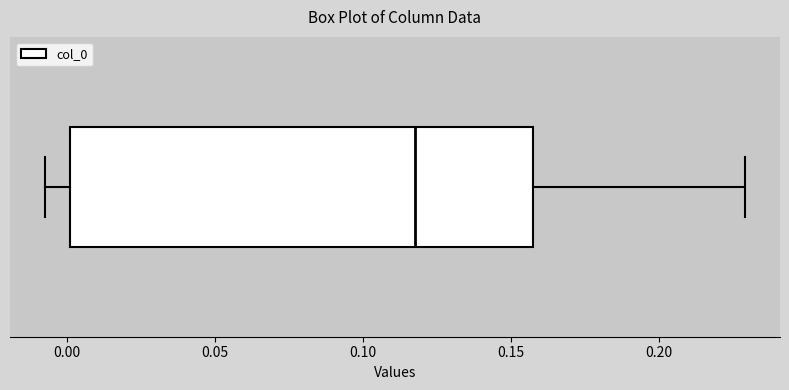

Read this box plot against the x-axis: the position of the median line, the range covered by the box, and the ends of both whiskers. The values are not printed on the chart, so give them approximately, as read against the axis.

median 0.120, box 0.000 to 0.155, whiskers -0.005 to 0.230